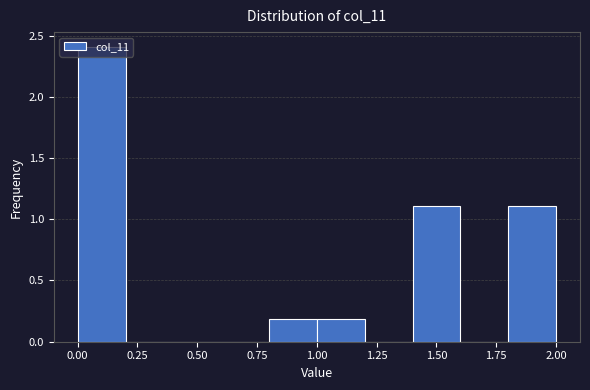

How tall is the bar that spans 1.8 to 2.0 on the x-axis? The values are not printed on the chart, so give them approximately, as read against the axis.

1.1